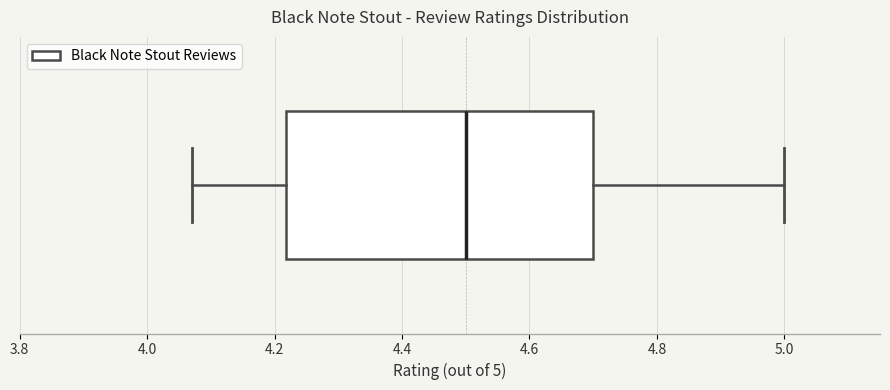

Read this box plot against the x-axis: the position of the median line, the range covered by the box, and the ends of both whiskers. The values are not printed on the chart, so give them approximately, as read against the axis.

median 4.50, box 4.22 to 4.70, whiskers 4.08 to 5.00